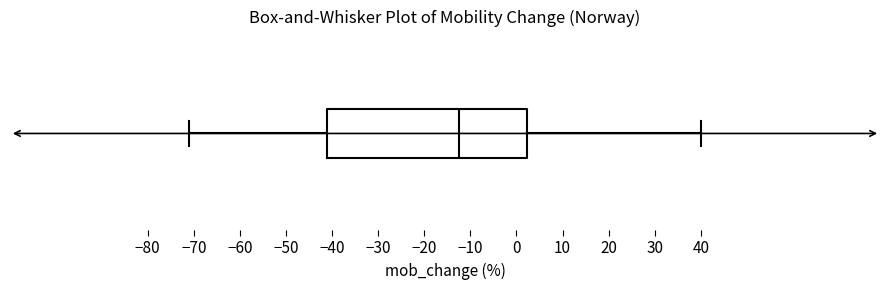

Transcribe this box plot: give where the median line is, the range the box spans, and where the two whiskers end, as read against the x-axis. The values are not printed on the chart, so give them approximately, as read against the axis.

median -12, box -41 to 2, whiskers -71 to 40